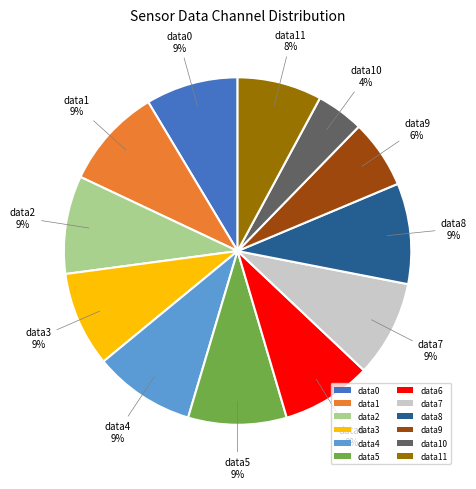

Which category has the smallest portion of the pie?

data10